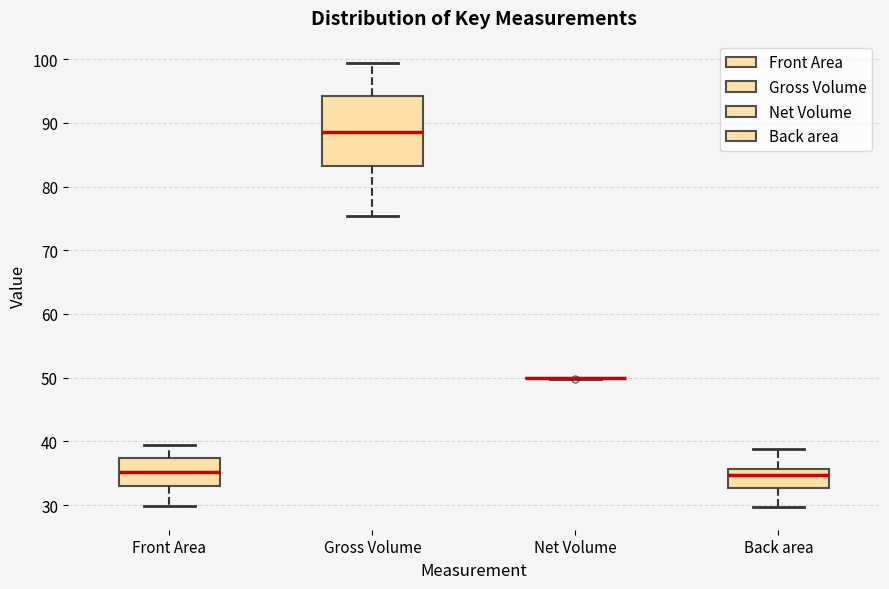

Reading left to right, transcribe this box plot: for each box, give where its median line is, the range the box spans, and where its two whiskers end, as read against the y-axis. The values are not printed on the chart, so give them approximately, as read against the axis.

Front Area: median 35, box 33 to 37, whiskers 30 to 39
Gross Volume: median 89, box 83 to 94, whiskers 75 to 99
Net Volume: box collapsed to a line at 50, whiskers 50 to 50
Back area: median 35, box 33 to 36, whiskers 30 to 39